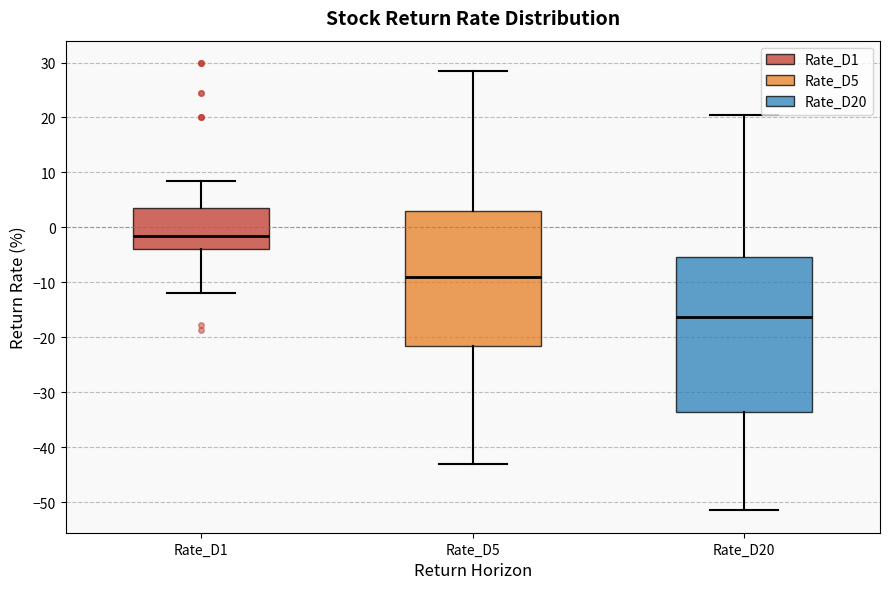

Where does the upper whisker of the box for Rate_D20 end on the y-axis? The values are not printed on the chart, so give them approximately, as read against the axis.

20